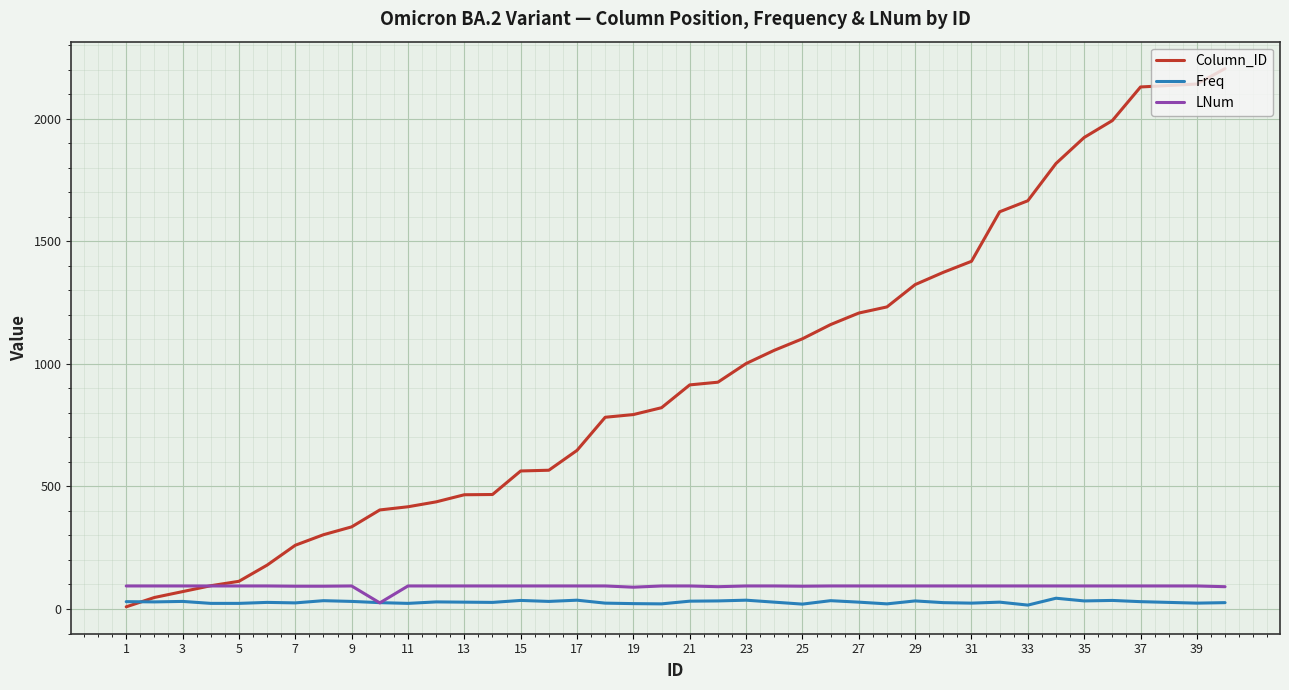

Which series has the widest spread of values?

Column_ID